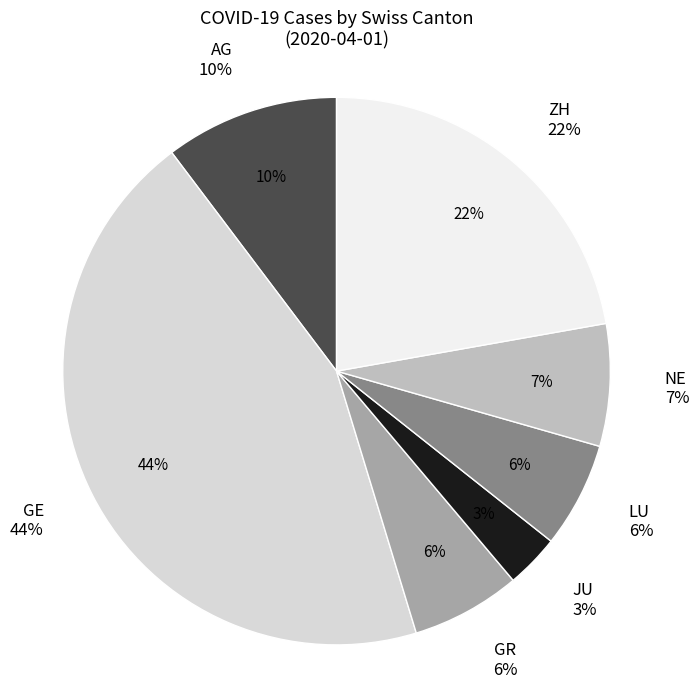

True or false: GR accounts for 6% of the total.

True